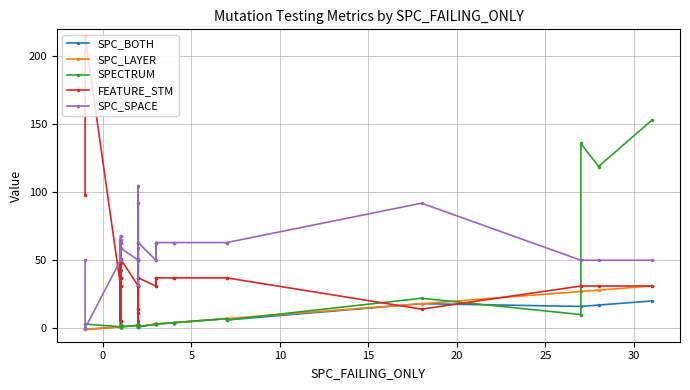

What is the value of the SPECTRUM point at the 31st from the left?

1